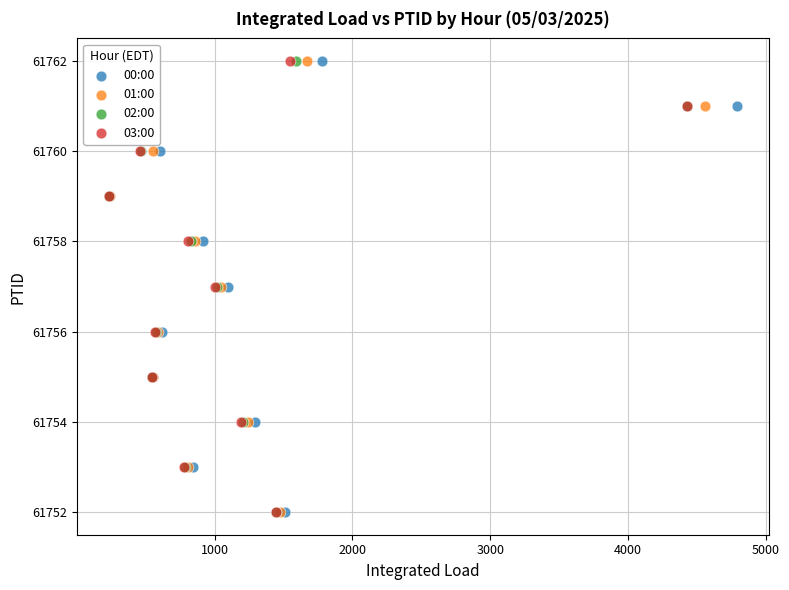

What are all the series names shown in the legend?

00:00, 01:00, 02:00, 03:00